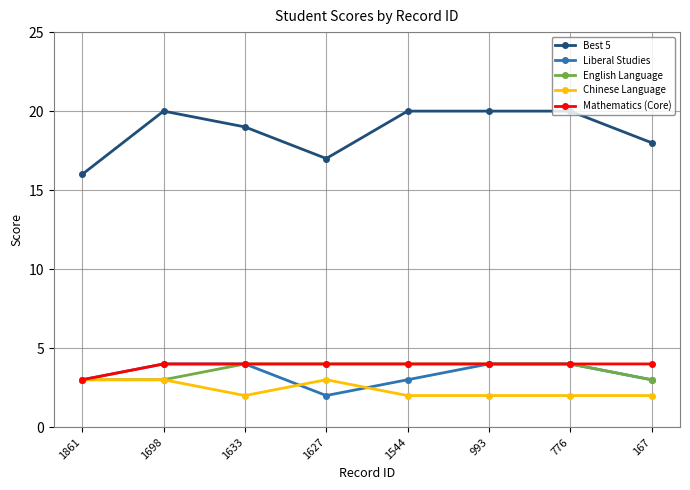

Which series has the largest total across all categories?

Best 5